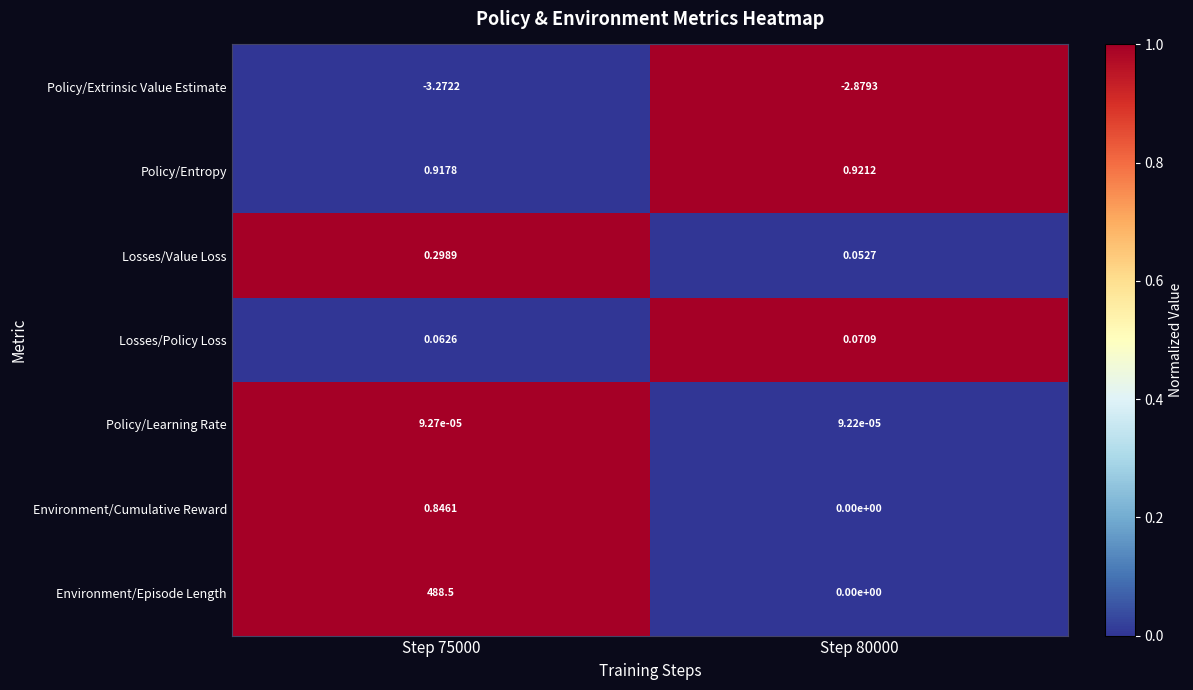

Which series changed the most between Step 75000 and Step 80000?

Environment/Episode Length